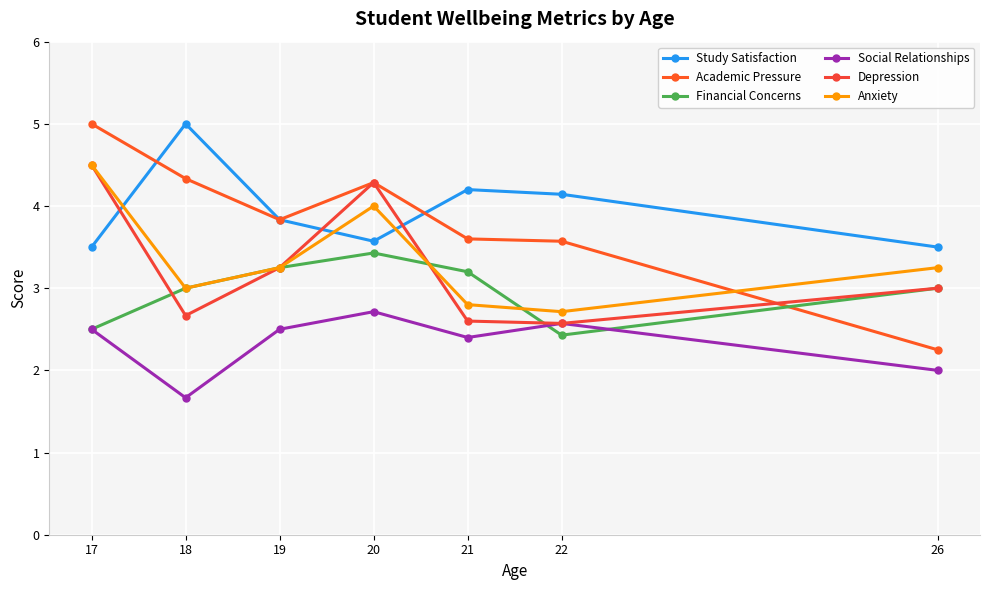

Is the value of Financial Concerns at 20 greater than the value of Academic Pressure at 22?

No